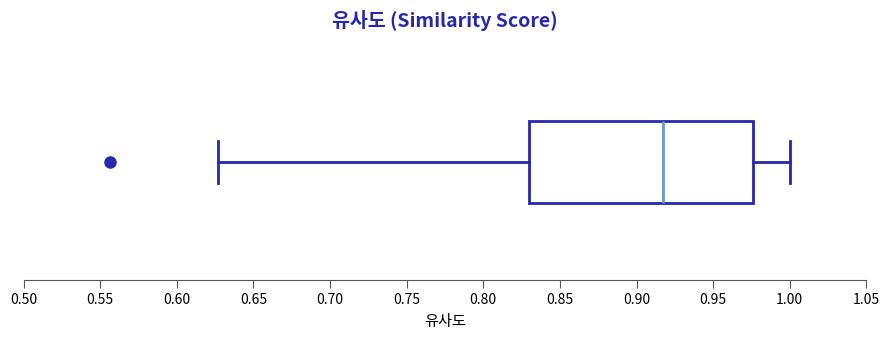

Read this box plot against the x-axis: the position of the median line, the range covered by the box, and the ends of both whiskers. The values are not printed on the chart, so give them approximately, as read against the axis.

median 0.915, box 0.830 to 0.975, whiskers 0.625 to 1.000